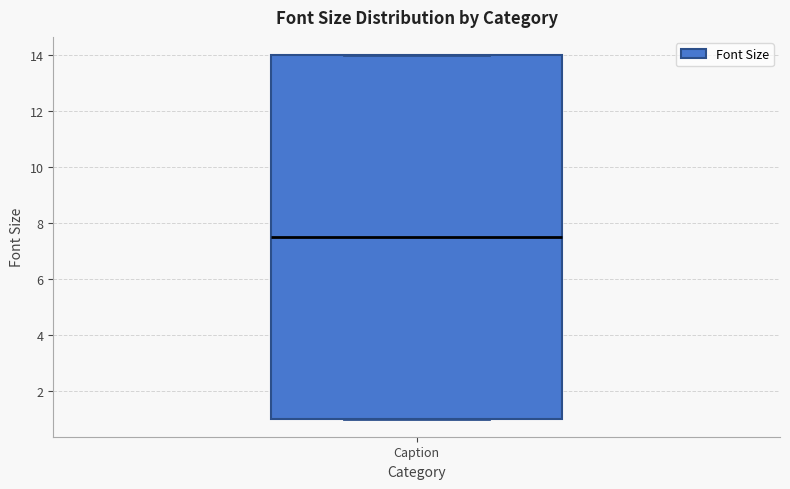

Read this box plot against the y-axis: the position of the median line, the range covered by the box, and the ends of both whiskers. The values are not printed on the chart, so give them approximately, as read against the axis.

median 7.6, box 1.0 to 14.0, whiskers 1.0 to 14.0